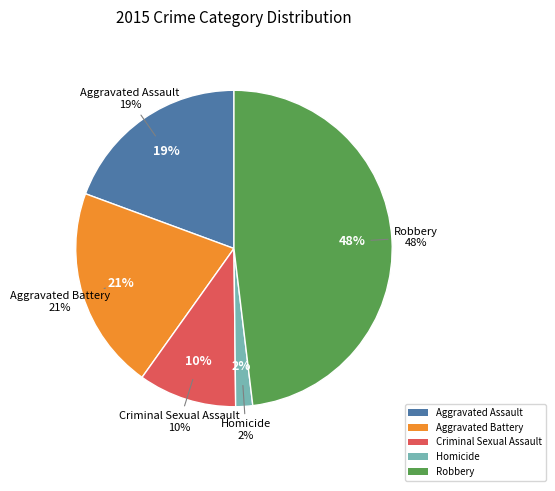

What is the total percentage of Homicide and Aggravated Battery?

22.5%